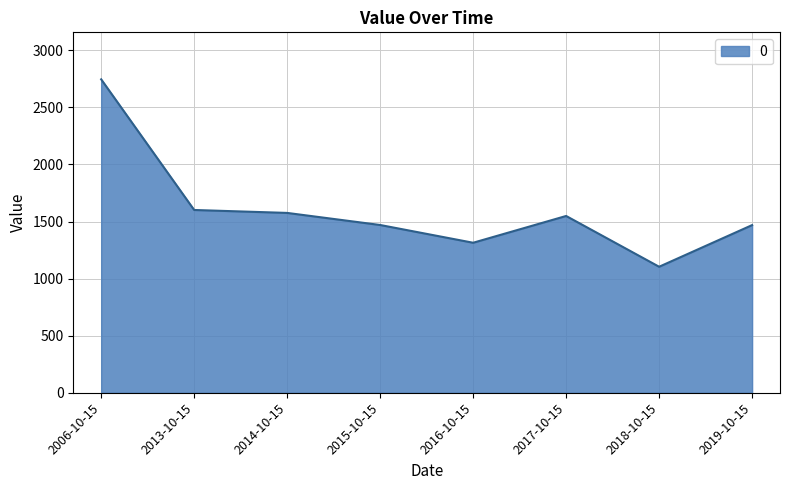

At which category does the data reach its first local peak?

2017-10-15